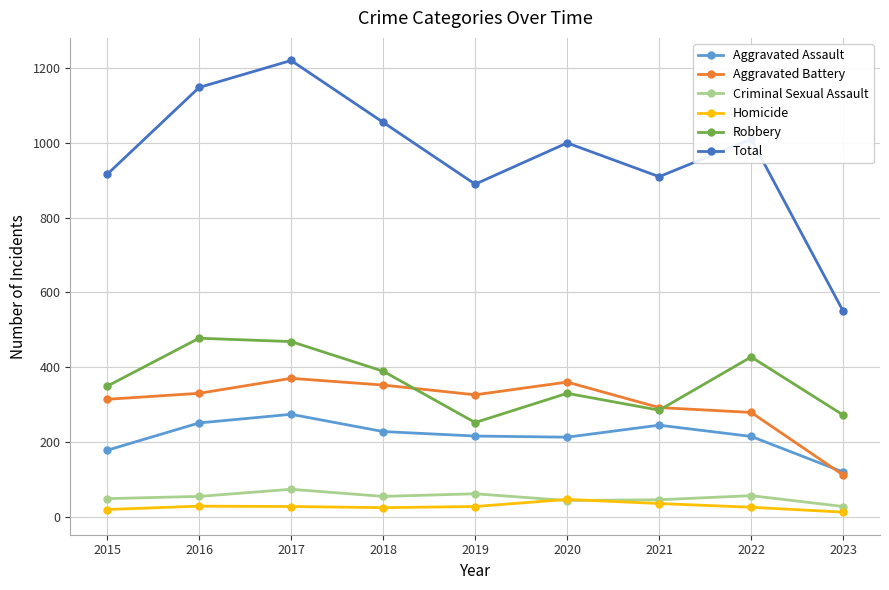

Rank the series by their maximum value, from highest to lowest.

Total, Robbery, Aggravated Battery, Aggravated Assault, Criminal Sexual Assault, Homicide